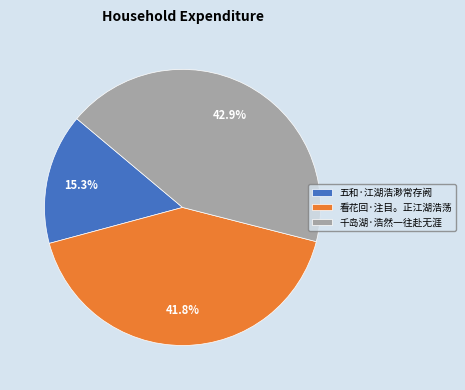

What portion of the pie excludes 看花回·注目。正江湖浩荡?

58.2%